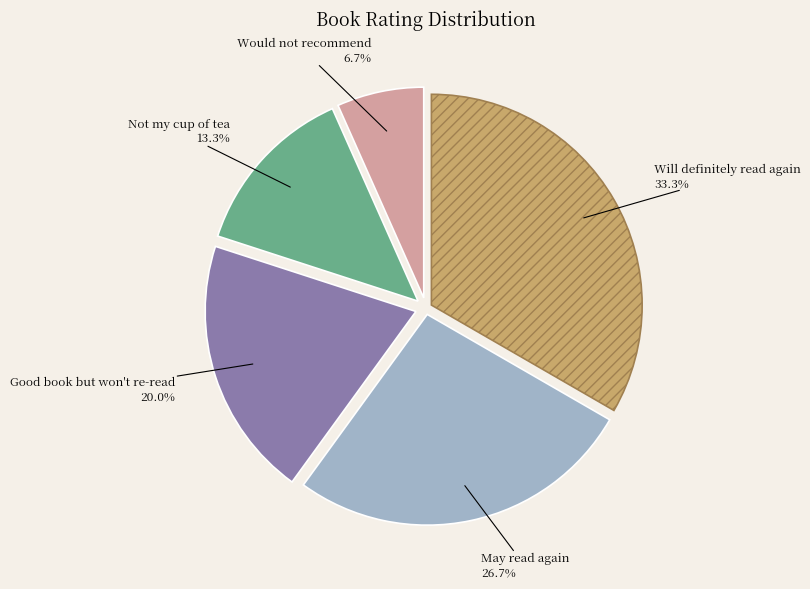

To the nearest percent, what is the average slice percentage?

20%